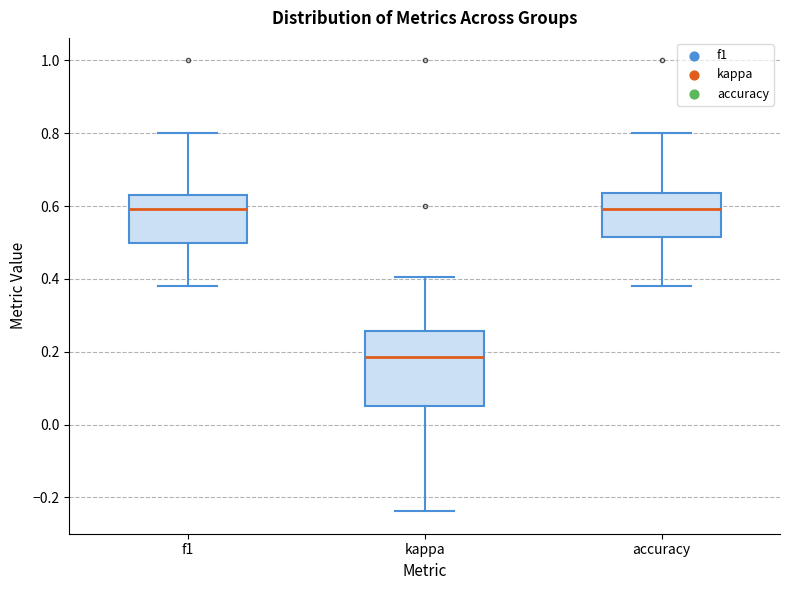

Where does the median line of the box for f1 sit on the y-axis? The values are not printed on the chart, so give them approximately, as read against the axis.

0.60